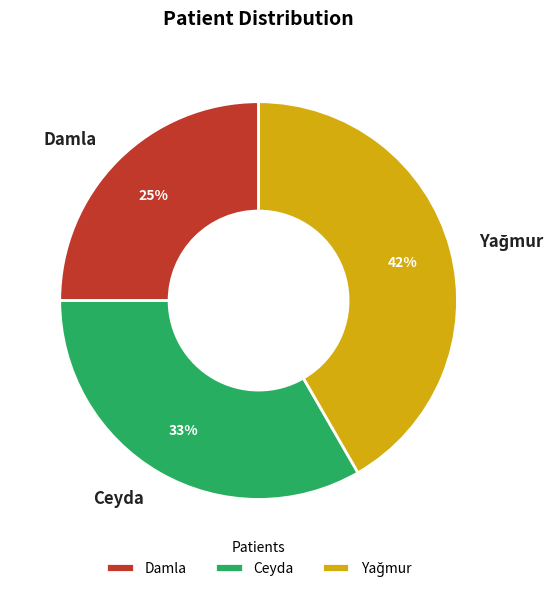

What percentage is the Damla slice, to the nearest percent?

25%